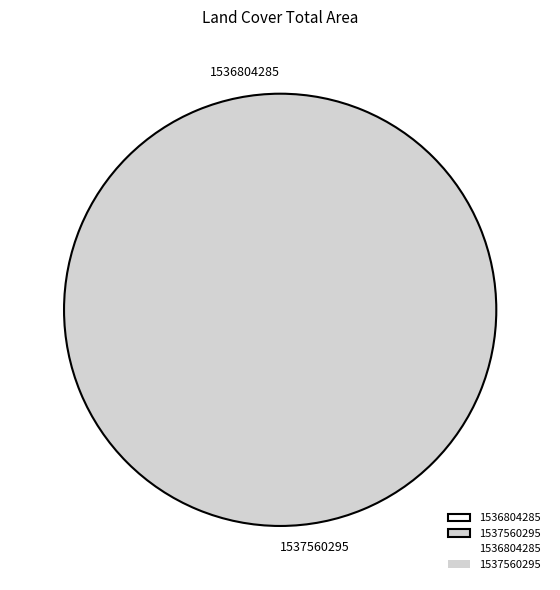

How many slices are in this pie chart?

2